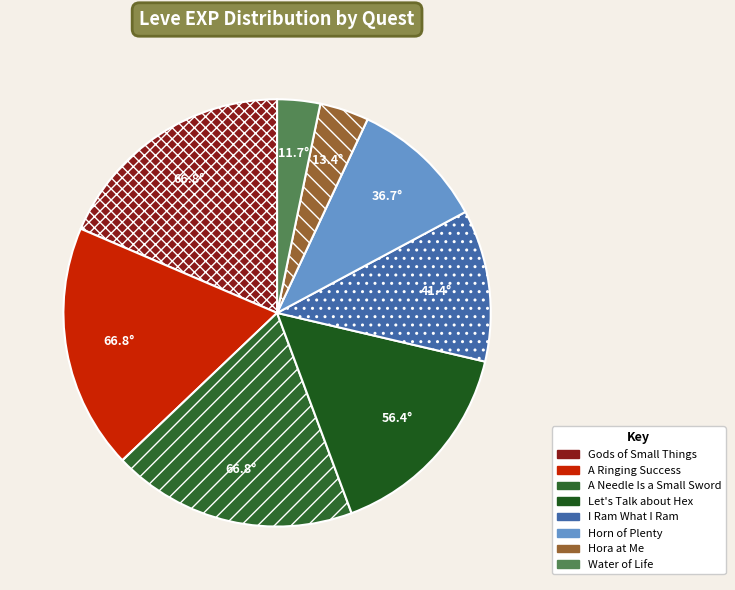

To the nearest percent, what is the difference between the Let's Talk about Hex and Gods of Small Things slice percentages?

3%